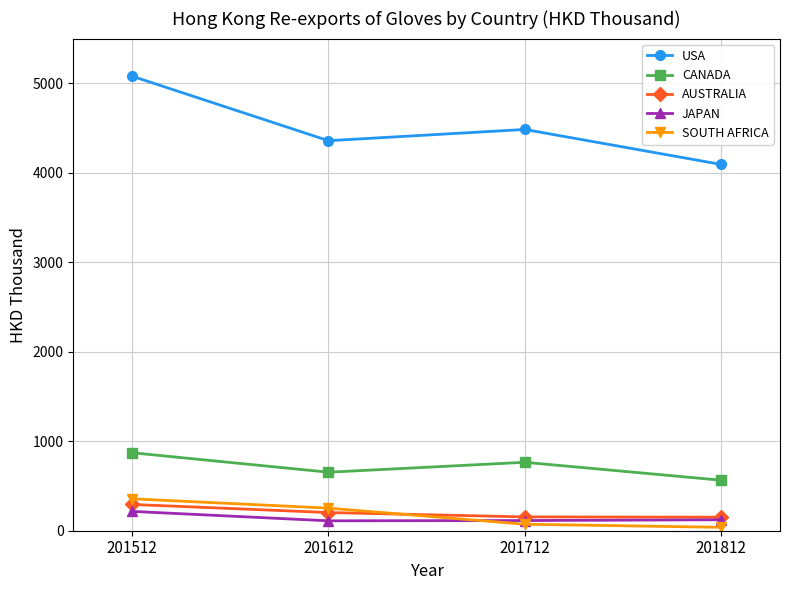

Is this an area chart (filled region under the line)?

No